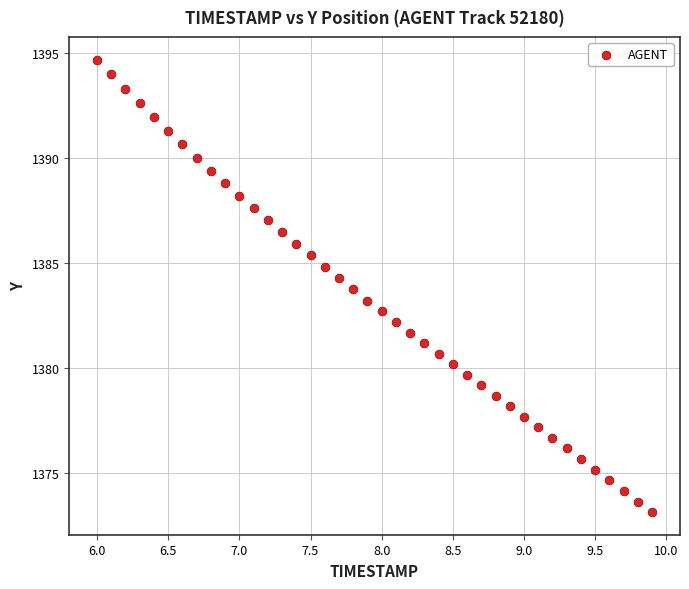

What is the range of X values (max minus min)?

3.9